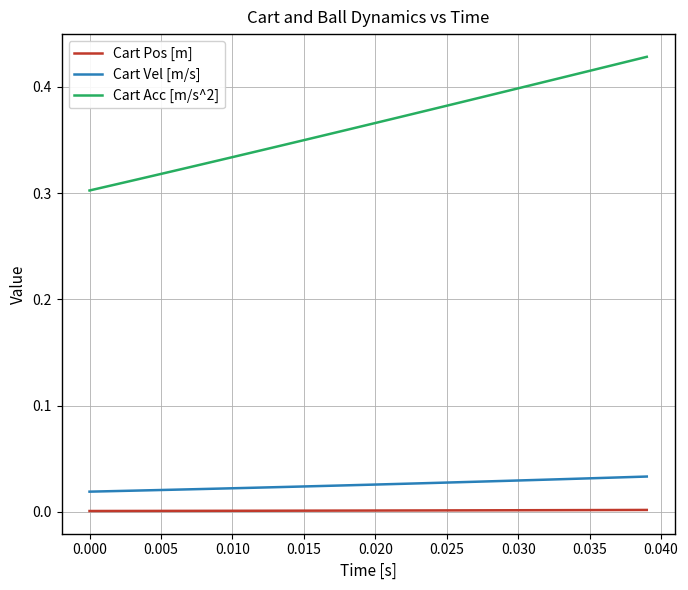

Rank the series by their maximum value, from highest to lowest.

Cart Acc [m/s^2], Cart Vel [m/s], Cart Pos [m]